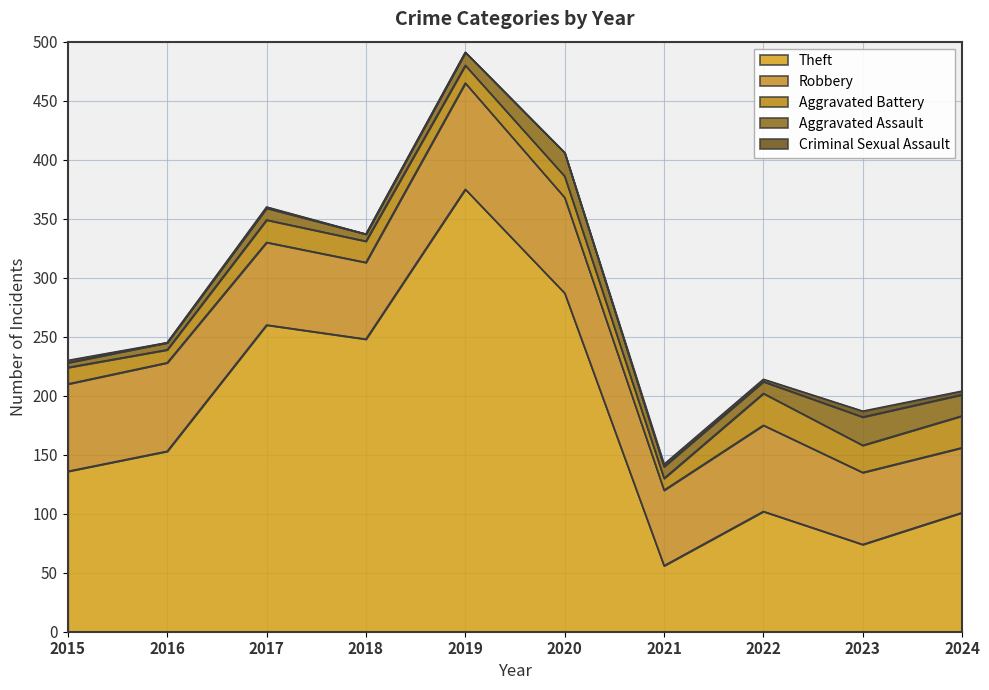

How many values in the Aggravated Battery series are below 18?

4